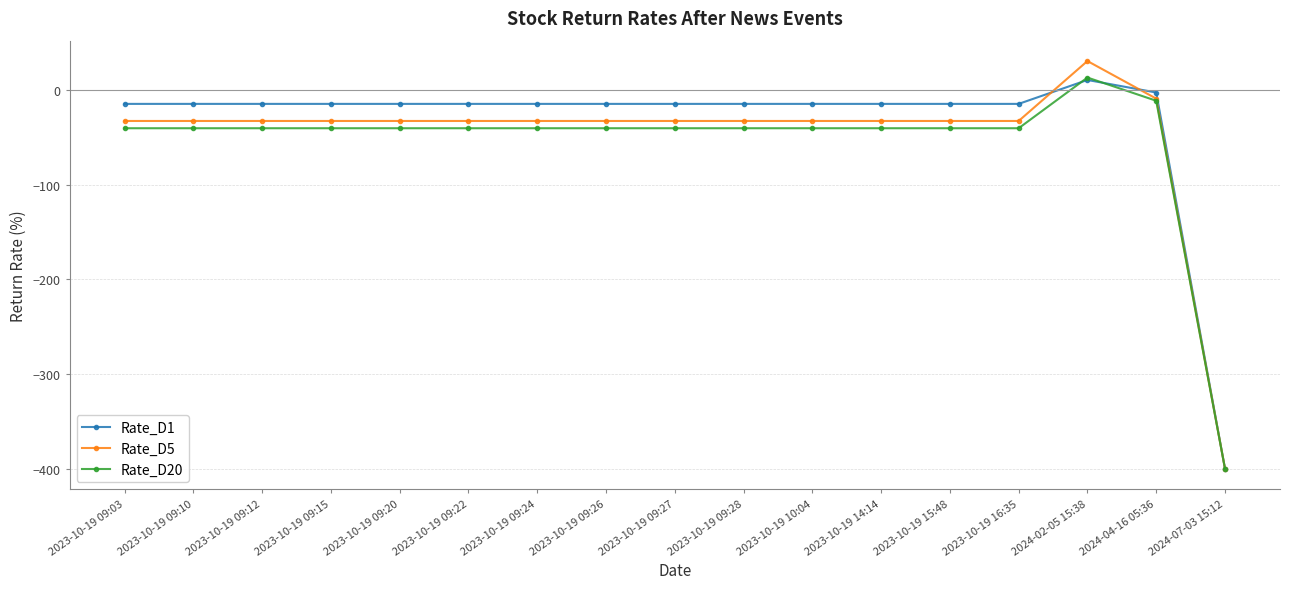

At which label does Rate_D1 first exceed -14?

2024-02-05 15:38